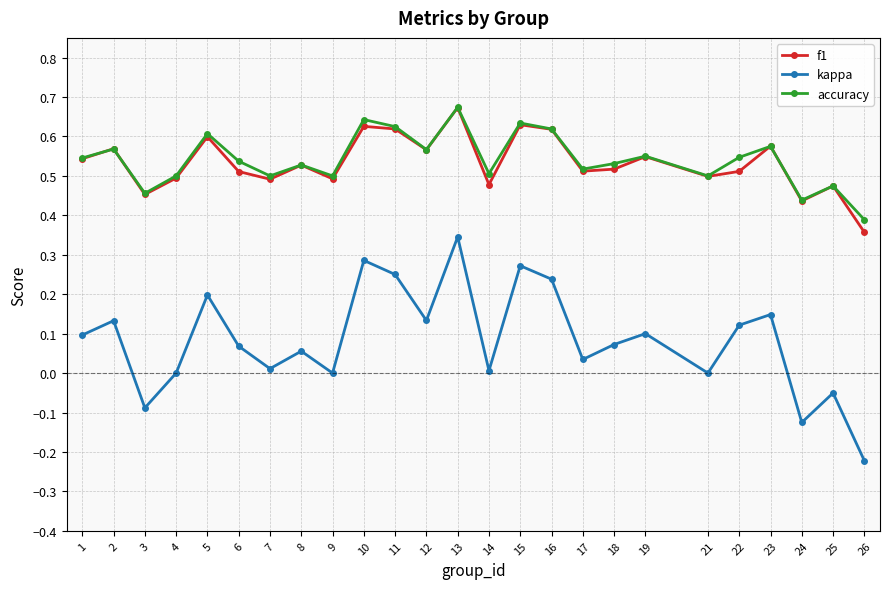

True or false: f1 has a value of 0.3 at 2.

False